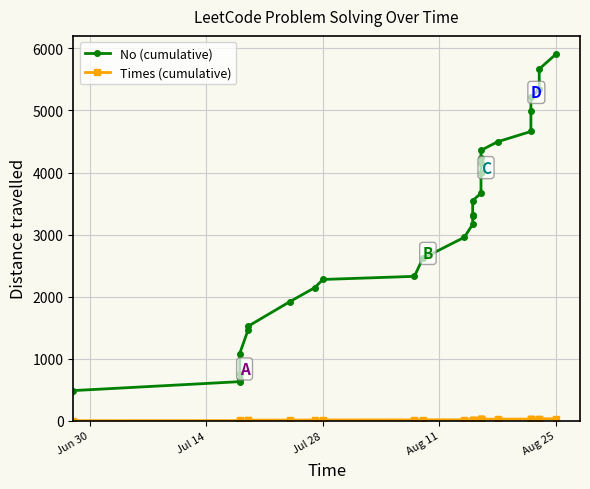

True or false: No (cumulative) has more than 2 points higher than both neighbors.

False